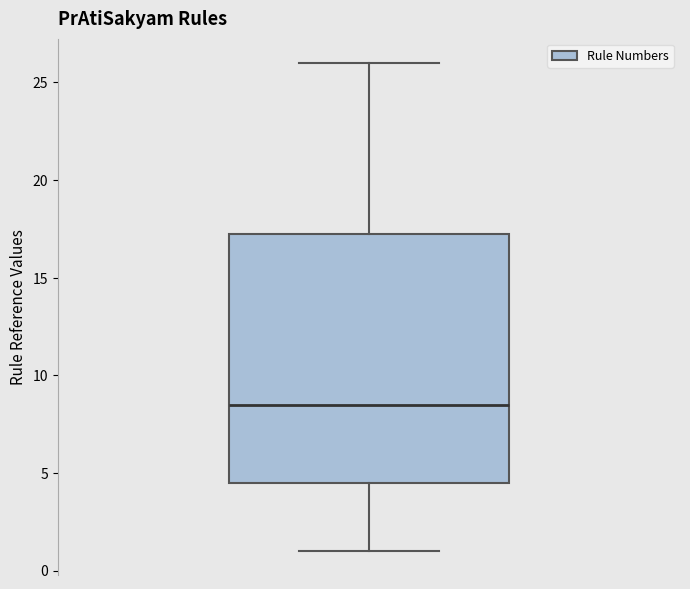

Read this box plot against the y-axis: the position of the median line, the range covered by the box, and the ends of both whiskers. The values are not printed on the chart, so give them approximately, as read against the axis.

median 8.5, box 4.5 to 17.5, whiskers 1.0 to 26.0